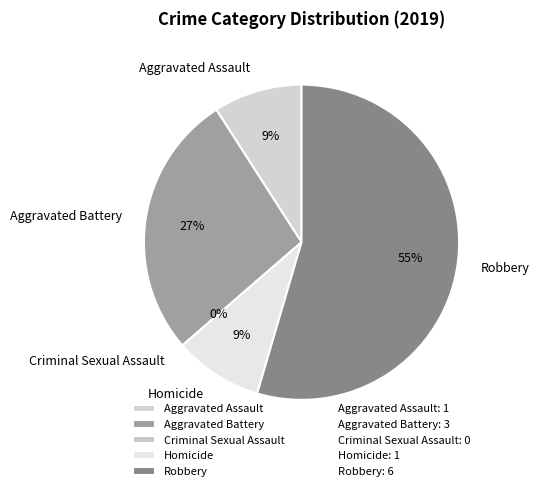

Rank the categories by value from highest to lowest.

Robbery, Aggravated Battery, Aggravated Assault, Homicide, Criminal Sexual Assault